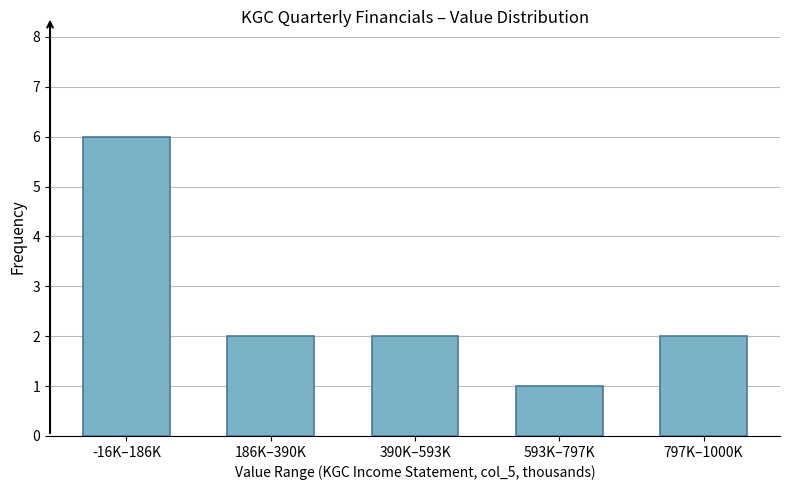

Reading left to right, extract all data points from this chart.

-16K–186K=6	186K–390K=2	390K–593K=2	593K–797K=1	797K–1000K=2